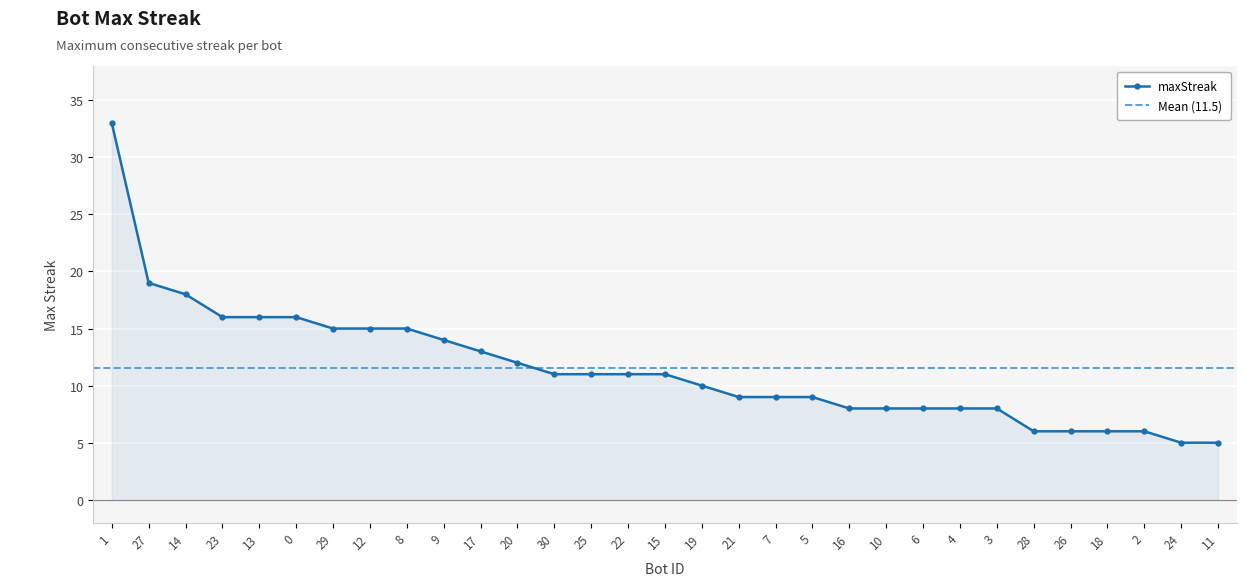

Rank the categories by value from lowest to highest.

24, 11, 28, 26, 18, 2, 16, 10, 6, 4, 3, 21, 7, 5, 19, 30, 25, 22, 15, 20, 17, 9, 29, 12, 8, 23, 13, 0, 14, 27, 1